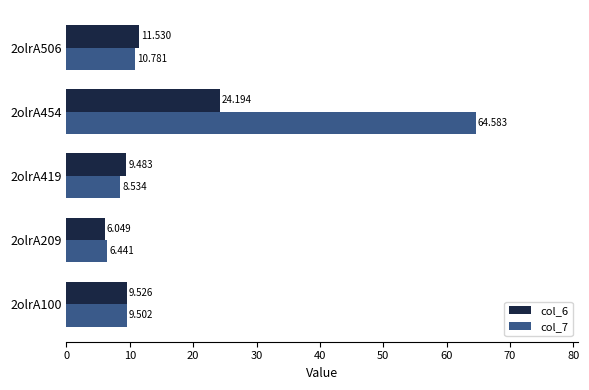

Is the value of col_6 at 2olrA454 greater than the value of col_7 at 2olrA506?

Yes